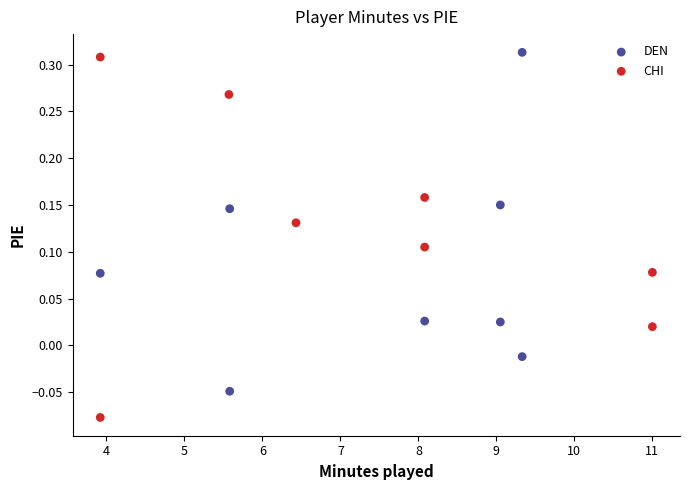

Which series reaches the minimum Y coordinate?

CHI